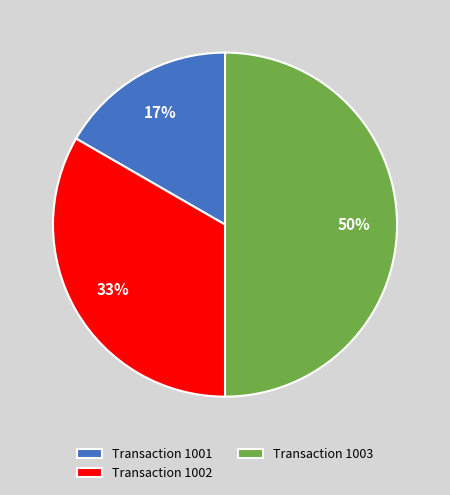

Count the number of slices in the pie.

3